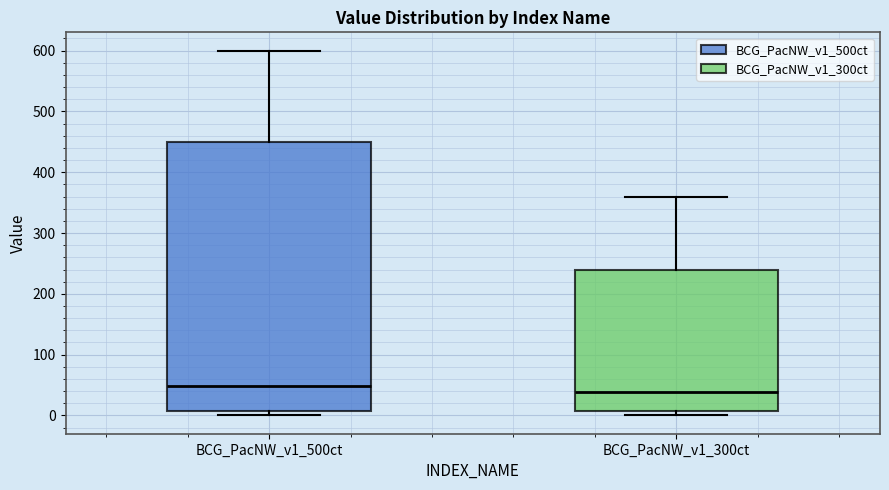

Which box is the tallest, from its lower edge to its upper edge?

BCG_PacNW_v1_500ct